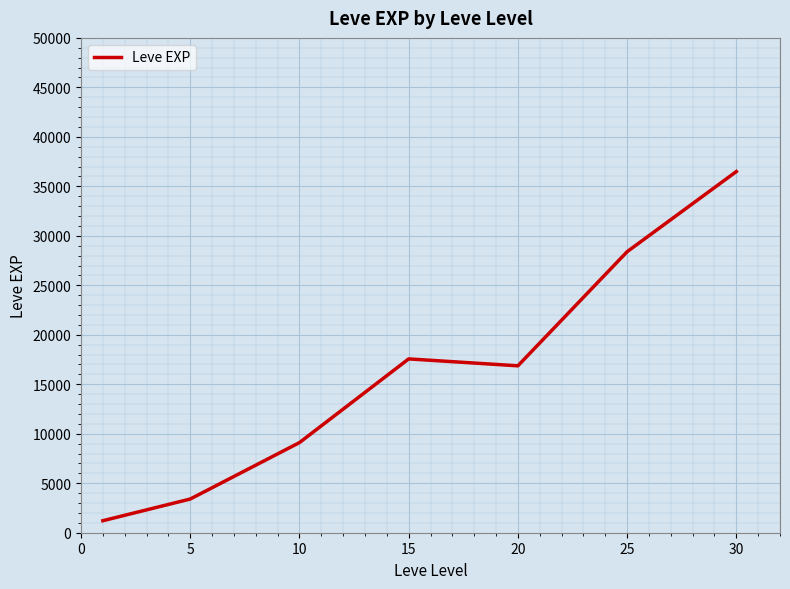

What is the difference between the second highest and second lowest values?

24988.3